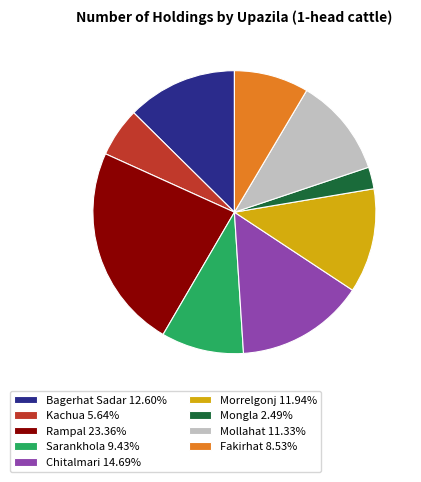

Is there a majority slice in this chart?

No